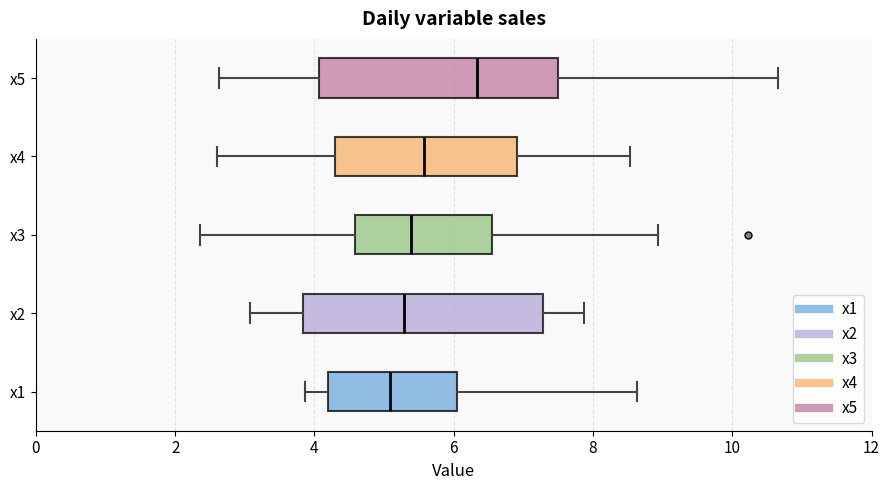

Where does the right whisker of the box for x4 end on the x-axis? The values are not printed on the chart, so give them approximately, as read against the axis.

8.6